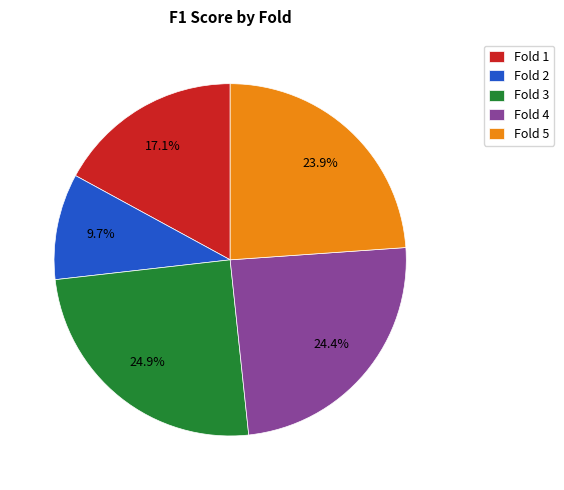

True or false: Fold 3 accounts for 32% of the total.

False